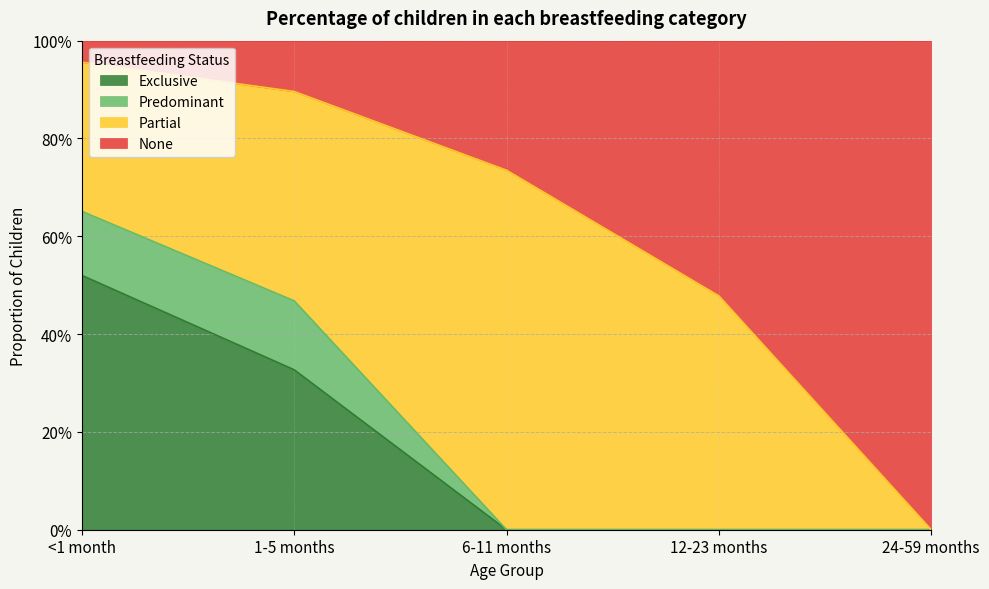

Which series has the largest total across all categories?

None